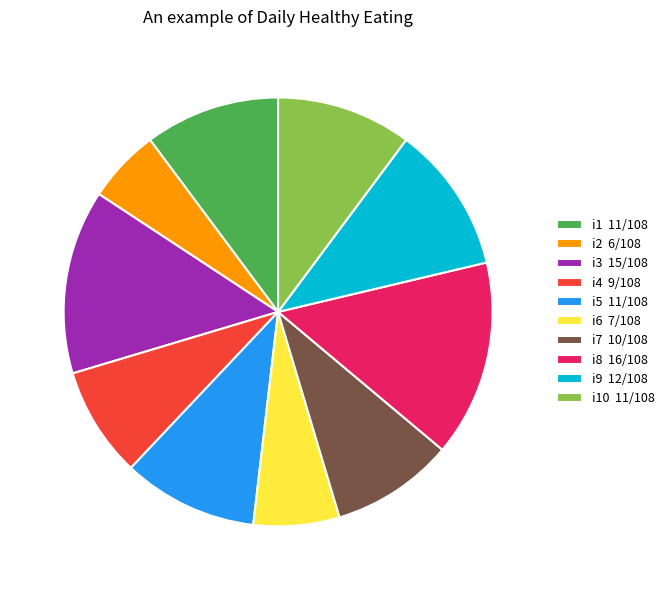

True or false: i4 9/108 accounts for 8% of the total.

True